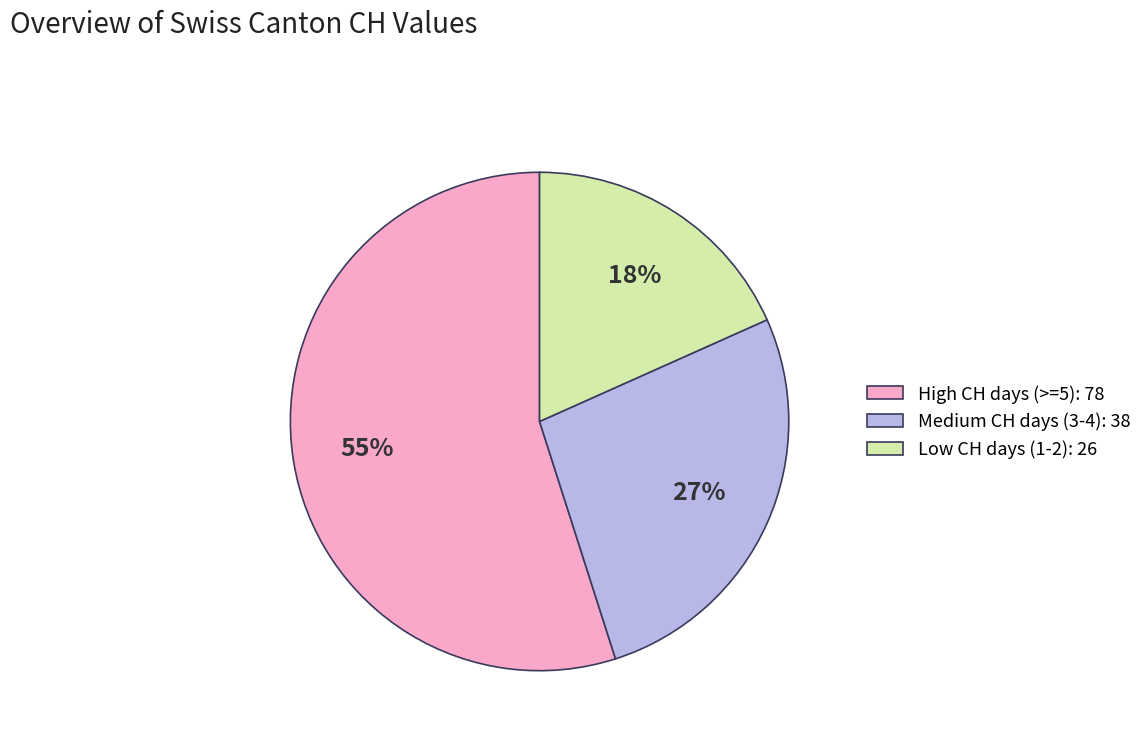

Count the number of slices in the pie.

3